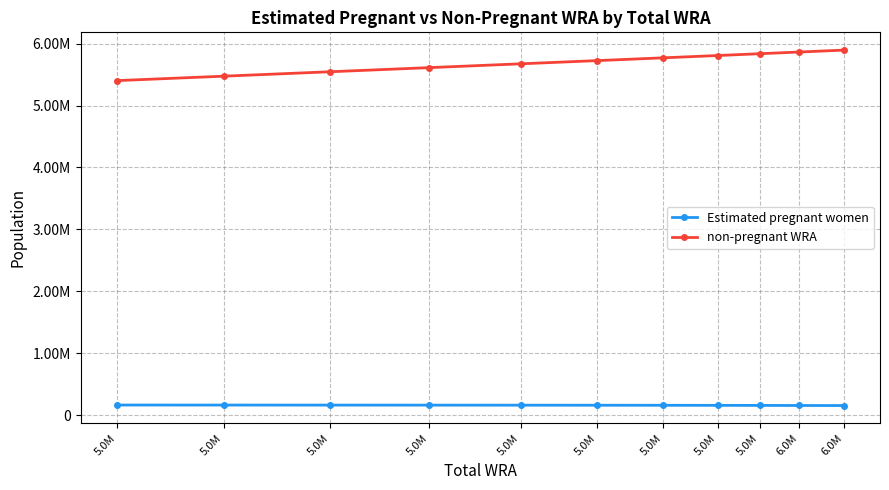

True or false: non-pregnant WRA and Estimated pregnant women intersect in this chart.

False